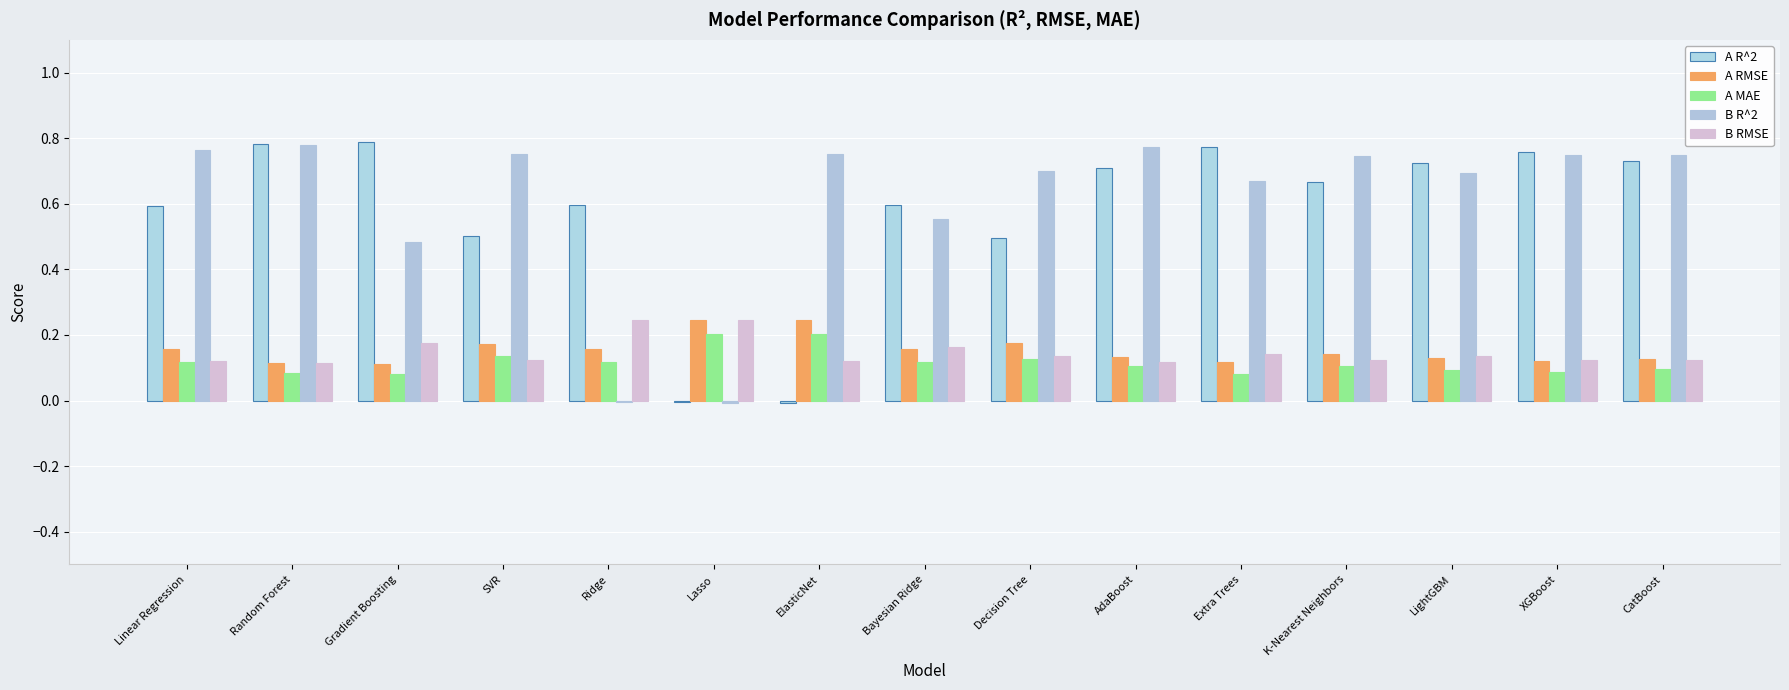

Count the number of data series in this chart.

5